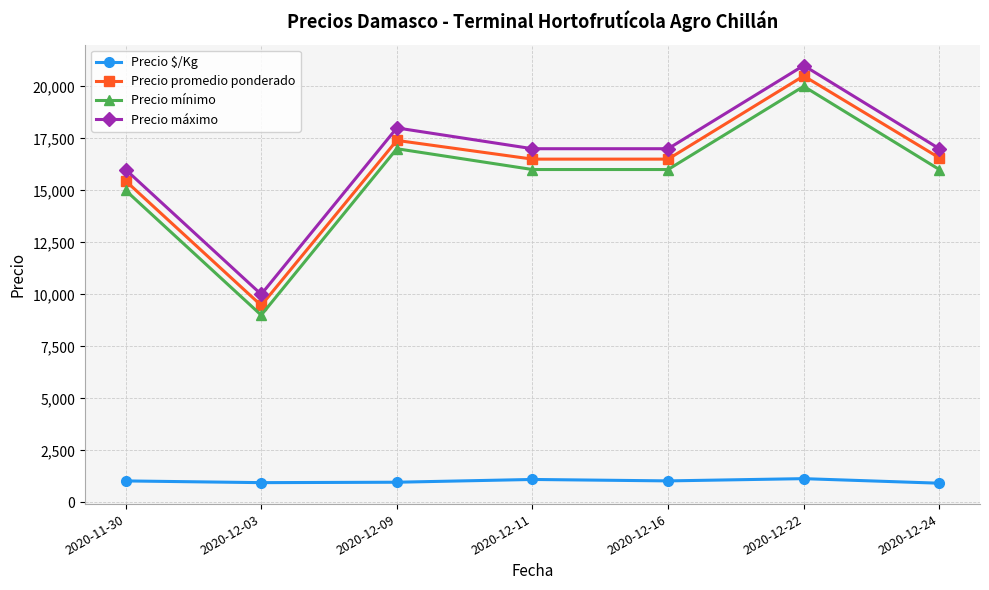

At which category is the sum across all series the highest?

2020-12-22